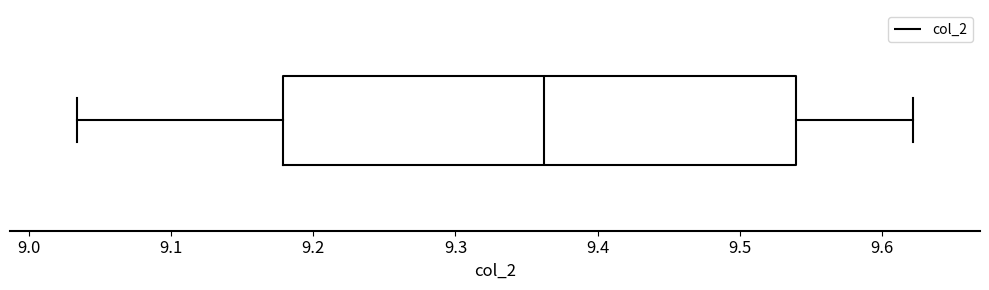

Transcribe this box plot: give where the median line is, the range the box spans, and where the two whiskers end, as read against the x-axis. The values are not printed on the chart, so give them approximately, as read against the axis.

median 9.36, box 9.18 to 9.54, whiskers 9.03 to 9.62